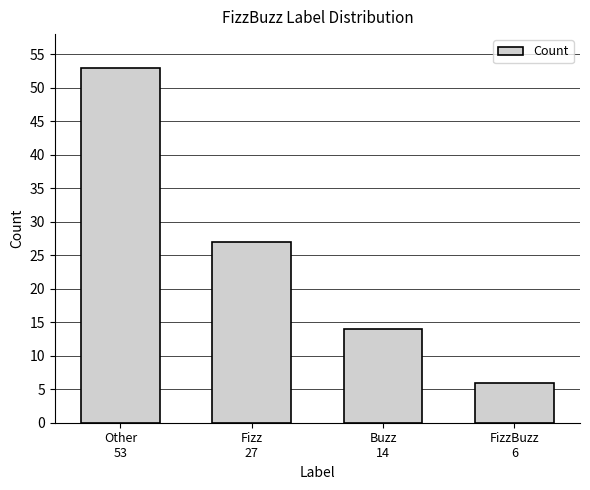

Reading right to left, what are all the values shown in this chart?

FizzBuzz
6=6	Buzz
14=14	Fizz
27=27	Other
53=53